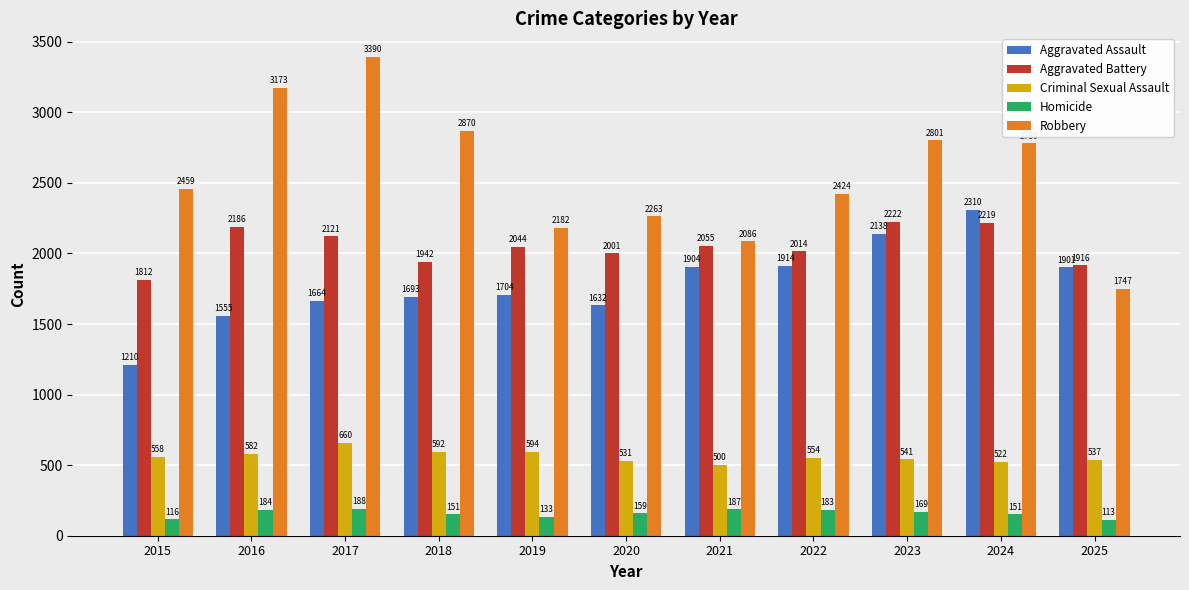

The Homicide series shows 33 at 2018. True or false?

False